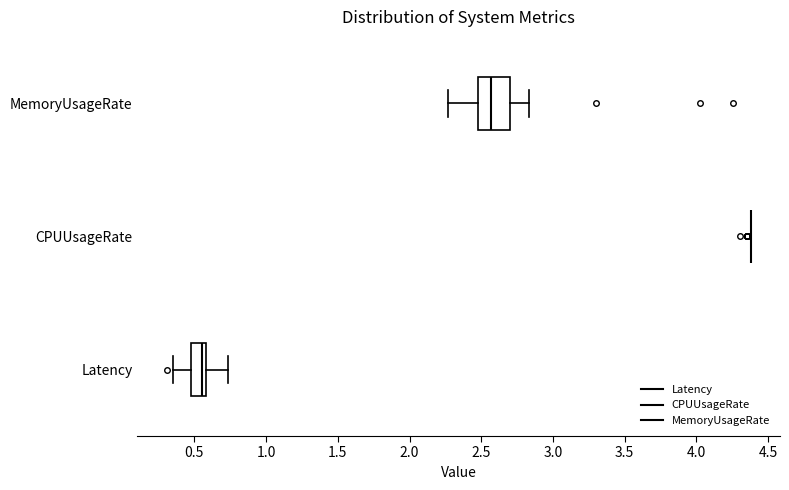

Reading bottom to top, transcribe this box plot: for each box, give where its median line is, the range the box spans, and where its two whiskers end, as read against the x-axis. The values are not printed on the chart, so give them approximately, as read against the axis.

Latency: median 0.55, box 0.50 to 0.60, whiskers 0.35 to 0.75
CPUUsageRate: box collapsed to a line at 4.40, whiskers 4.40 to 4.40
MemoryUsageRate: median 2.55, box 2.50 to 2.70, whiskers 2.25 to 2.85